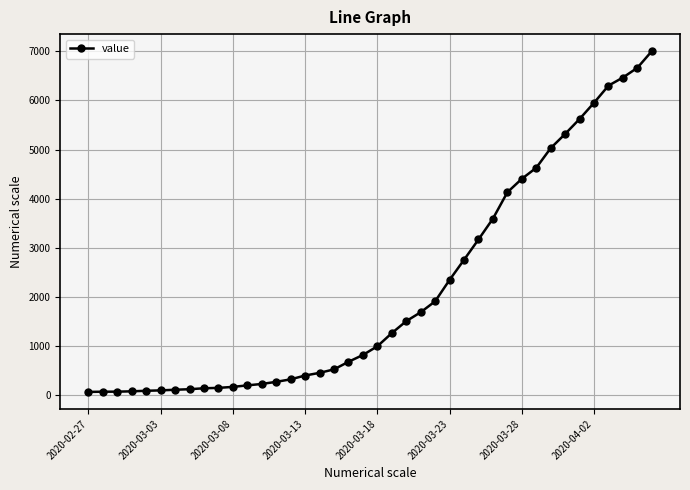

How many values are below 993?

20